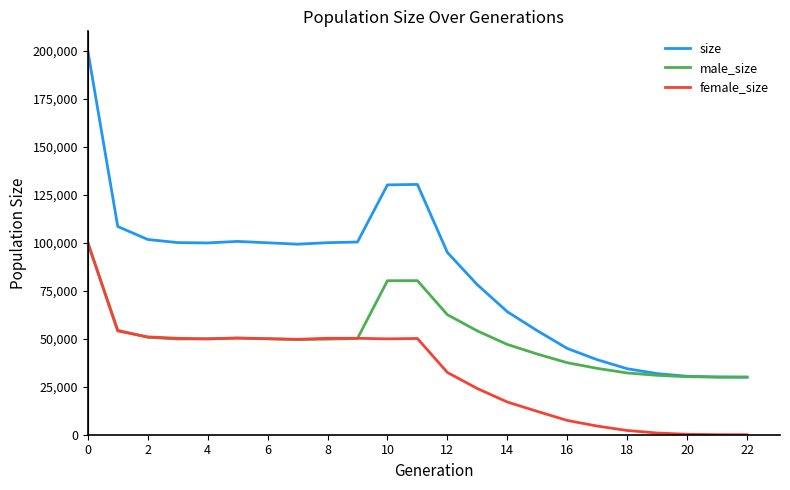

What is the highest value of the female_size series?

100098